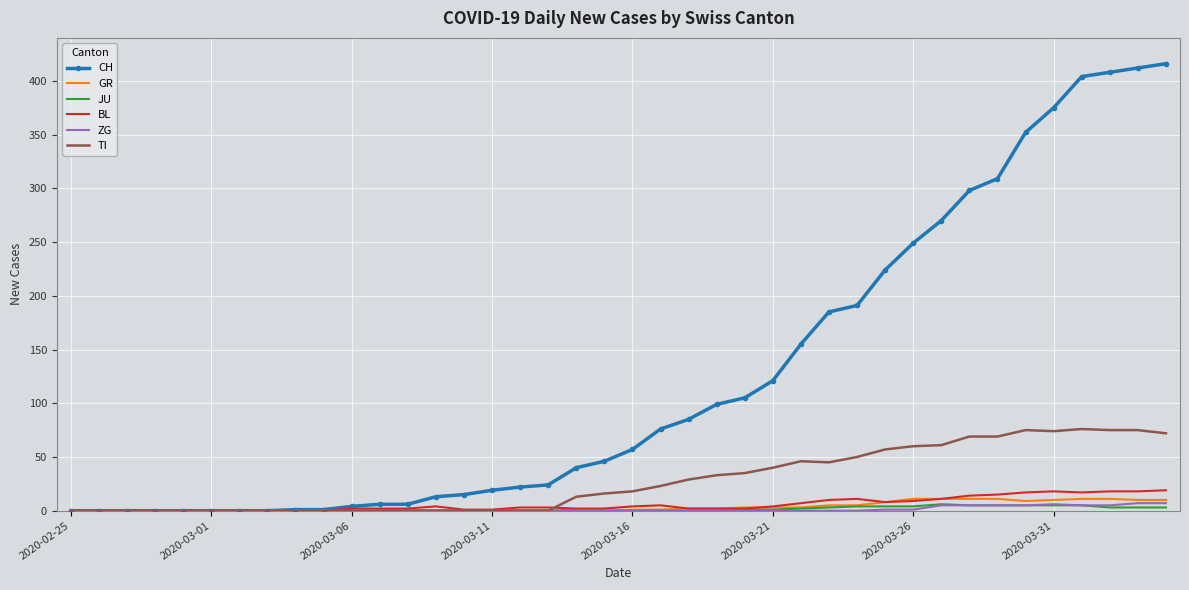

Which series has the largest total across all categories?

CH